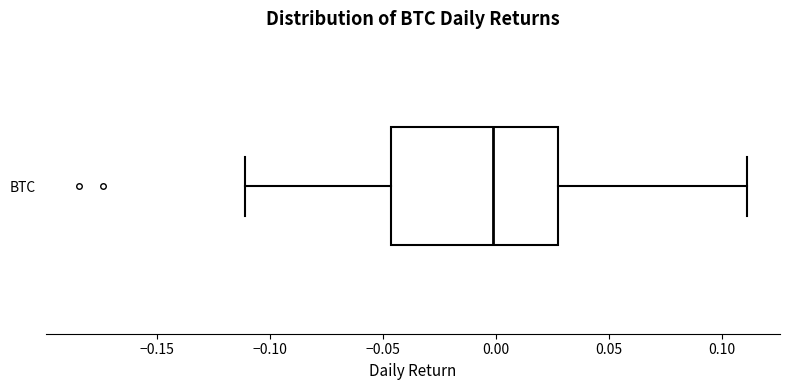

Transcribe this box plot: give where the median line is, the range the box spans, and where the two whiskers end, as read against the x-axis. The values are not printed on the chart, so give them approximately, as read against the axis.

median 0.000, box -0.045 to 0.030, whiskers -0.110 to 0.110